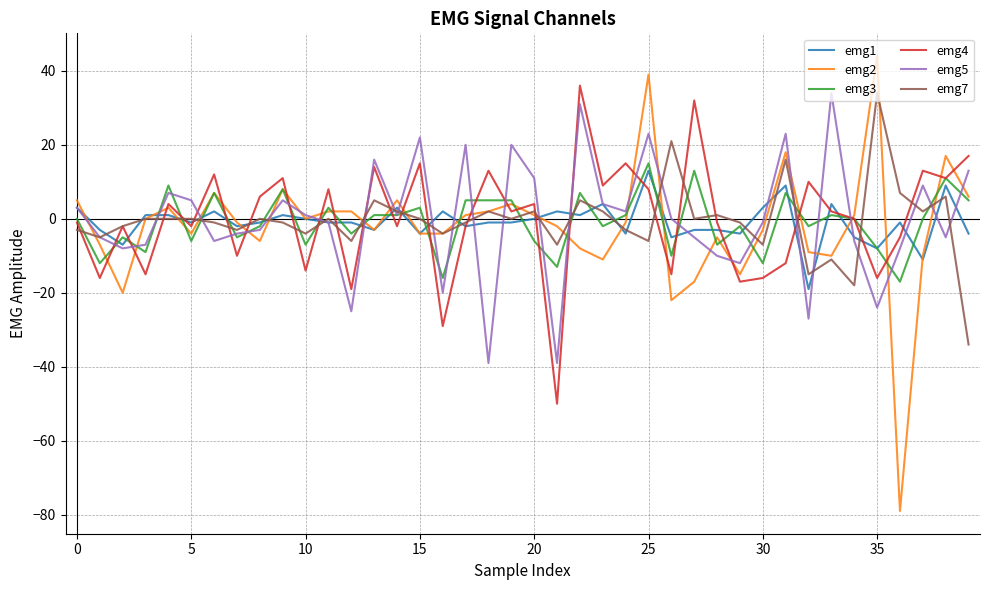

What is the smallest value displayed?

-79